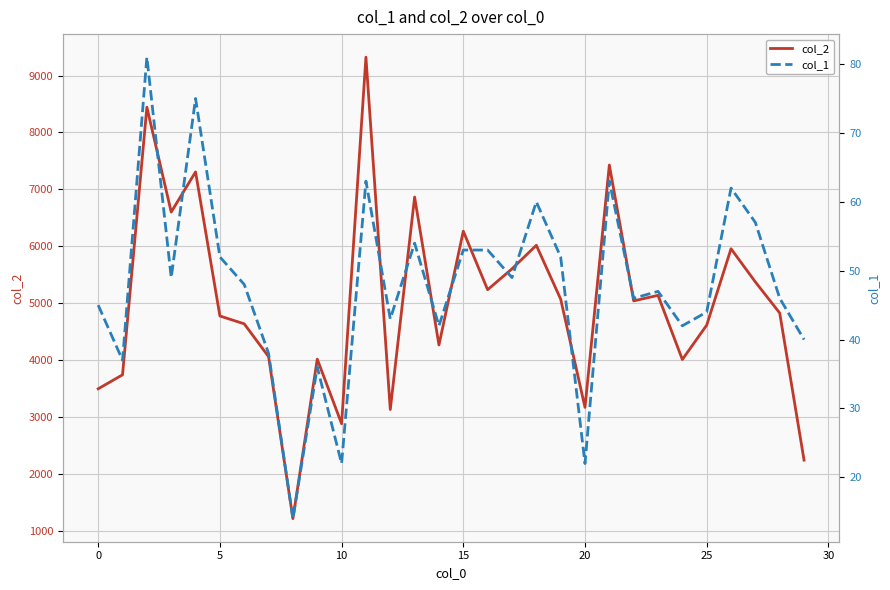

The value of col_2 at 10 is 1675. True or false?

False